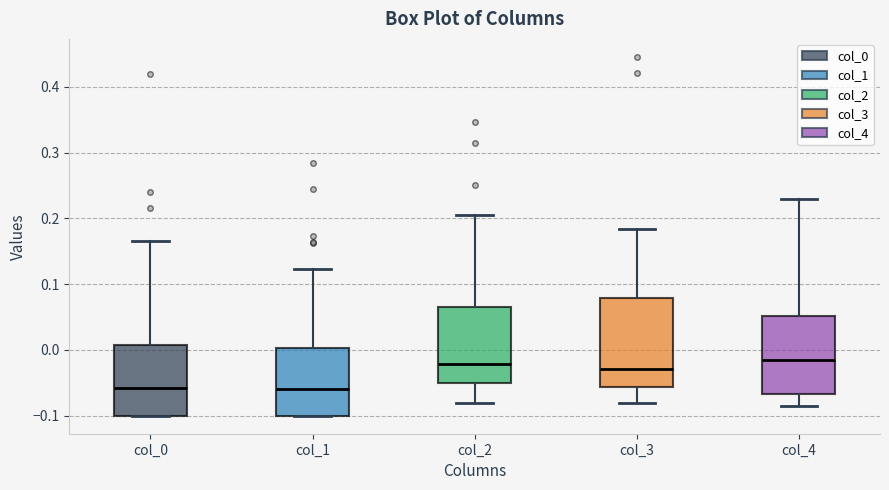

Comparing the boxes themselves (not the whiskers), which one is the tallest?

col_3